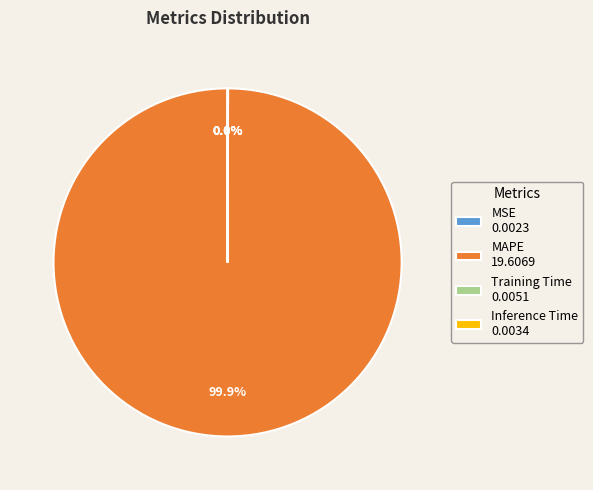

Which slice represents more than half of the pie?

MAPE